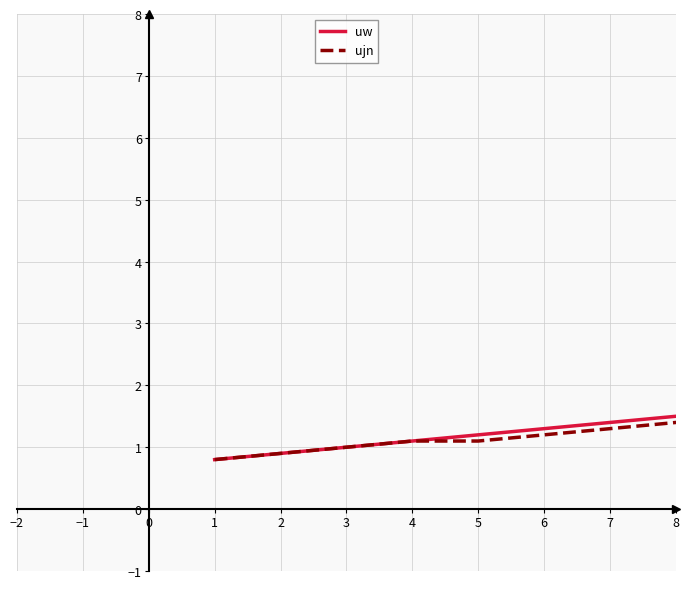

Which series has the largest range (max minus min)?

uw